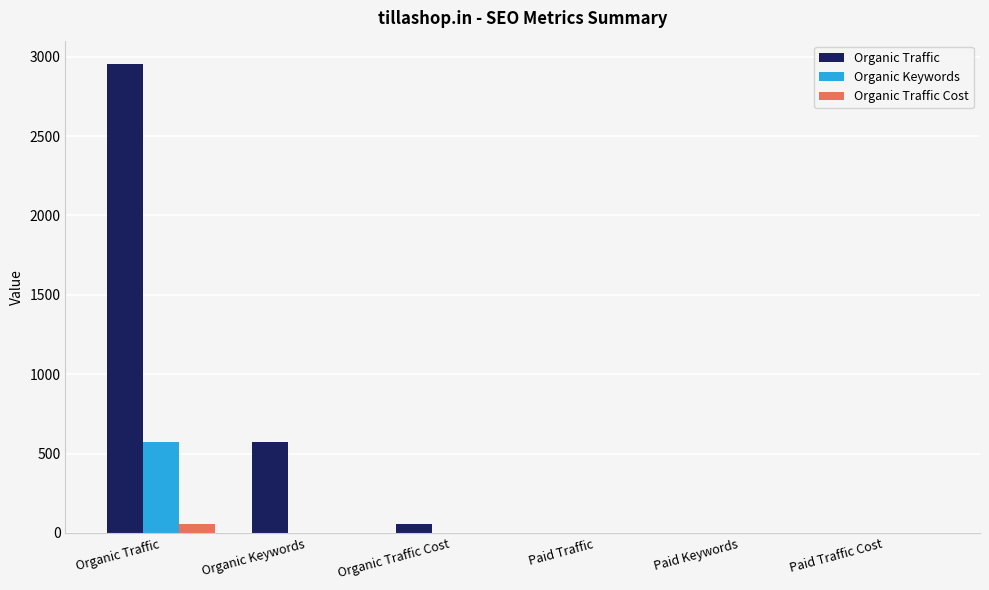

True or false: Organic Keywords has a value of 571 at Organic Traffic.

True